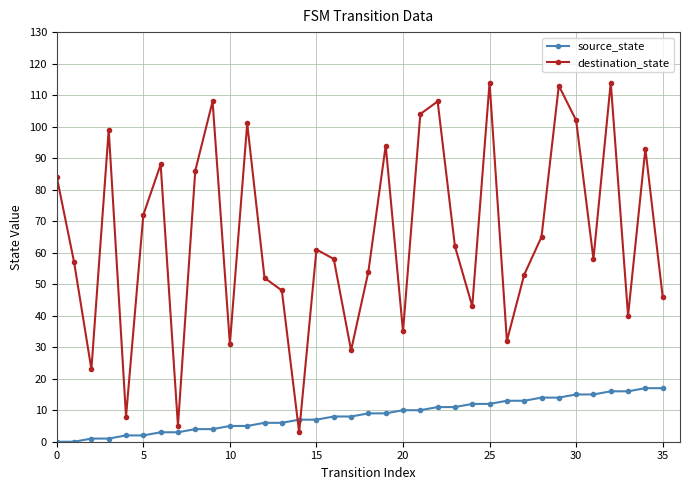

What is the difference between the second highest and second lowest values in the source_state series?

17